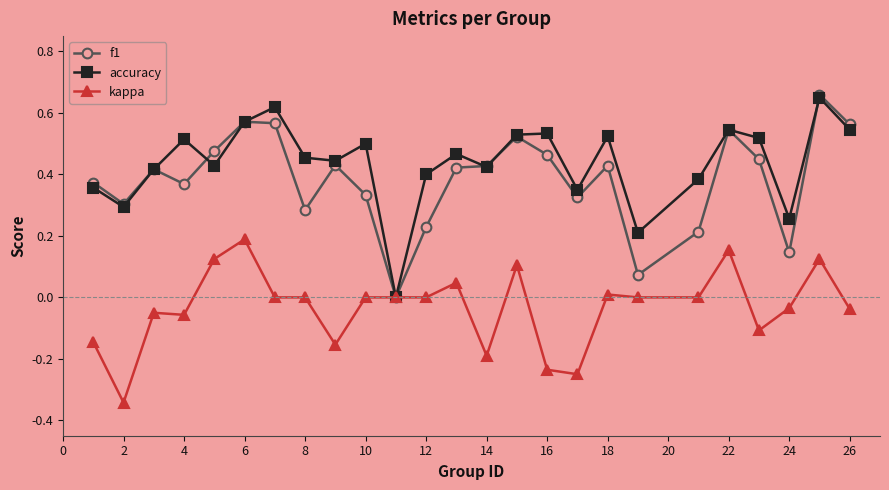

How many interior local peaks does the accuracy series have?

8